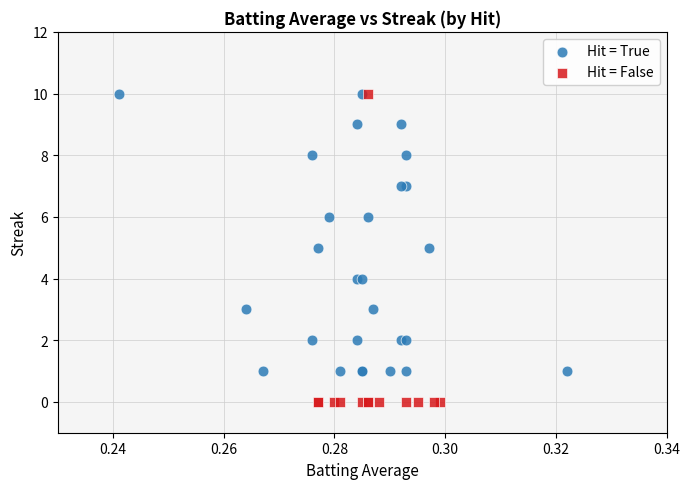

Which series reaches the minimum Y coordinate?

Hit = False